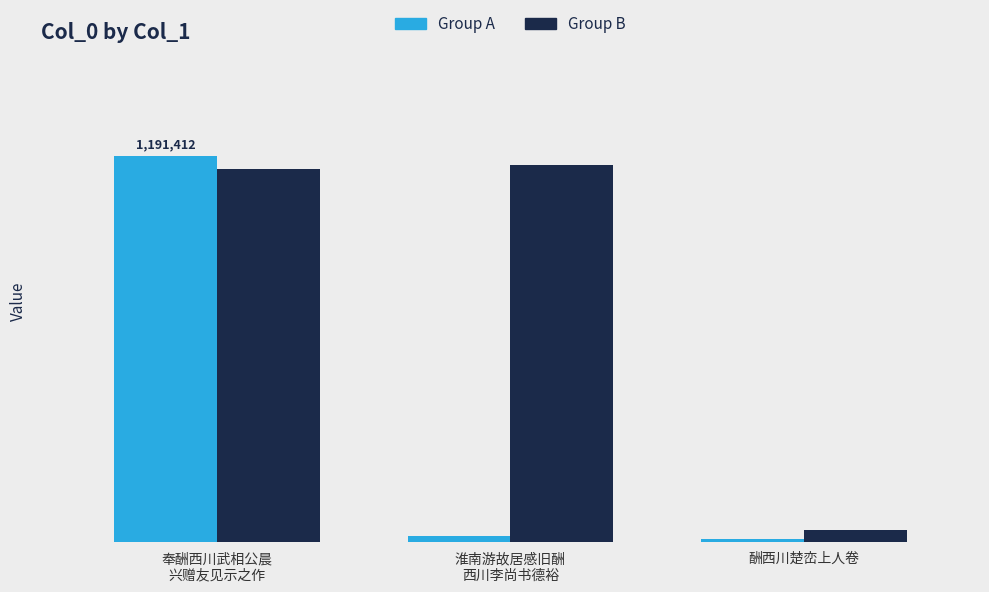

At which label is Group A closest to 601158?

淮南游故居感旧酬
西川李尚书德裕